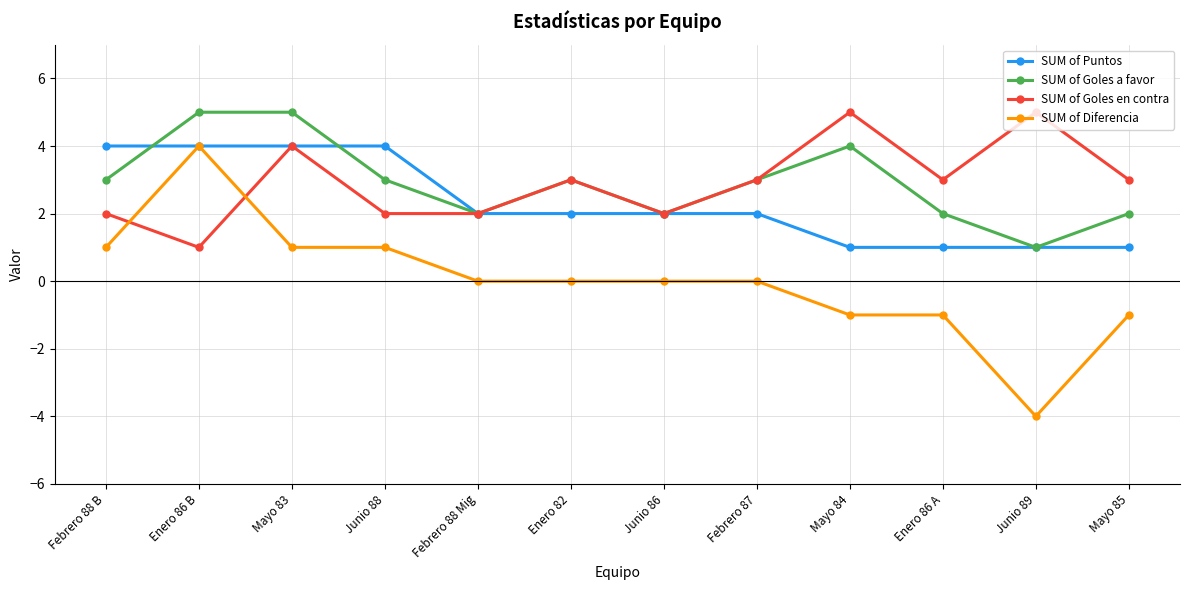

What is the minimum value shown in the chart?

-4